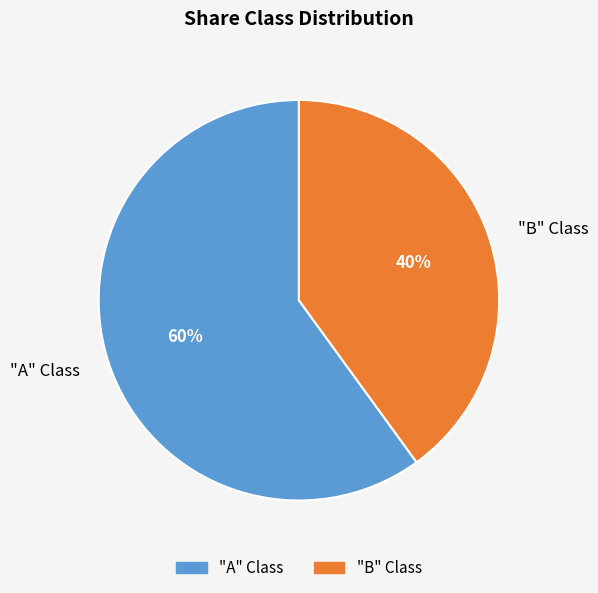

What is the ratio of the value at "B" Class to the value at "A" Class?

0.7